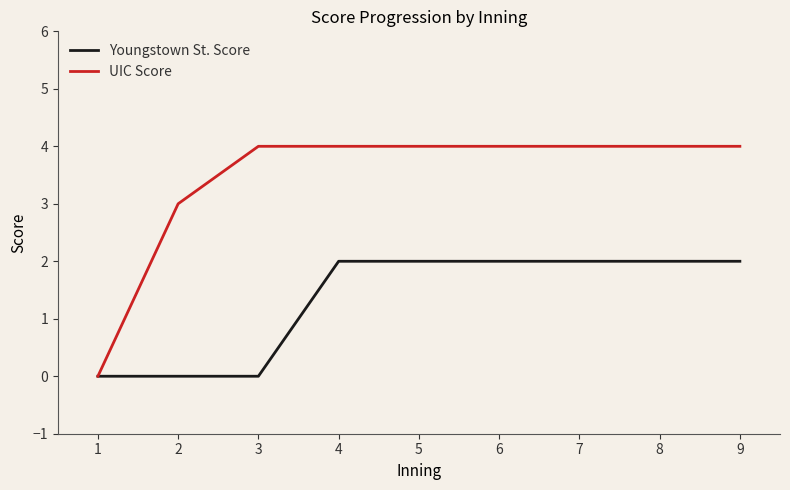

At 4, list the series in order from largest to smallest.

UIC Score, Youngstown St. Score